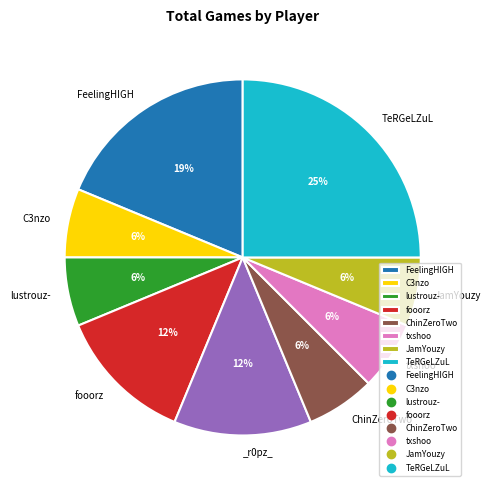

How many slices are in this pie chart?

9